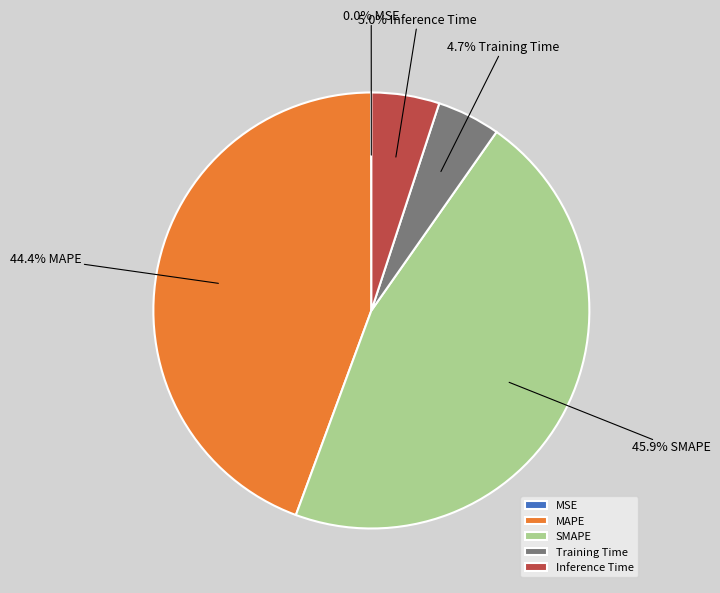

What is the total percentage of Inference Time and MAPE?

49.4%